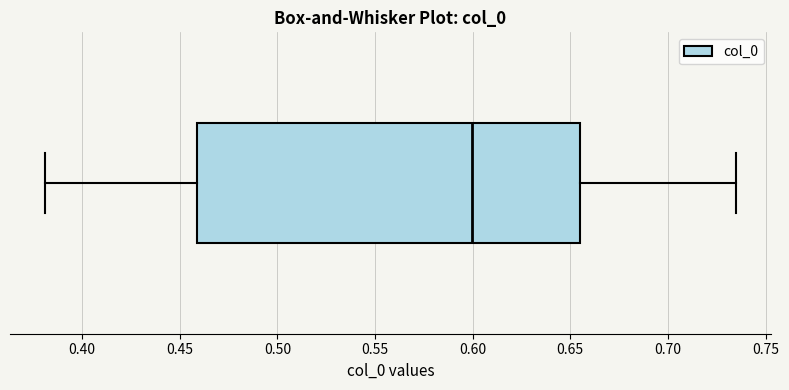

Where is the right edge of the box on the x-axis? The values are not printed on the chart, so give them approximately, as read against the axis.

0.655